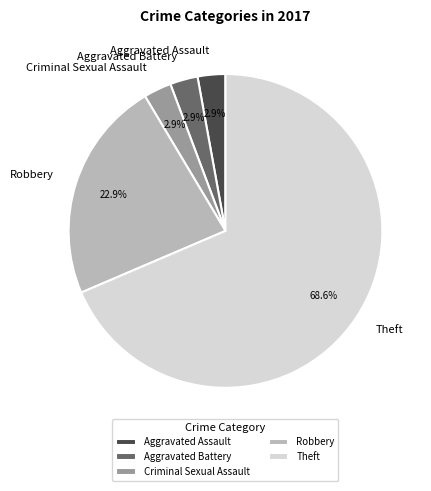

How much of the chart is everything except Aggravated Assault?

97.1%